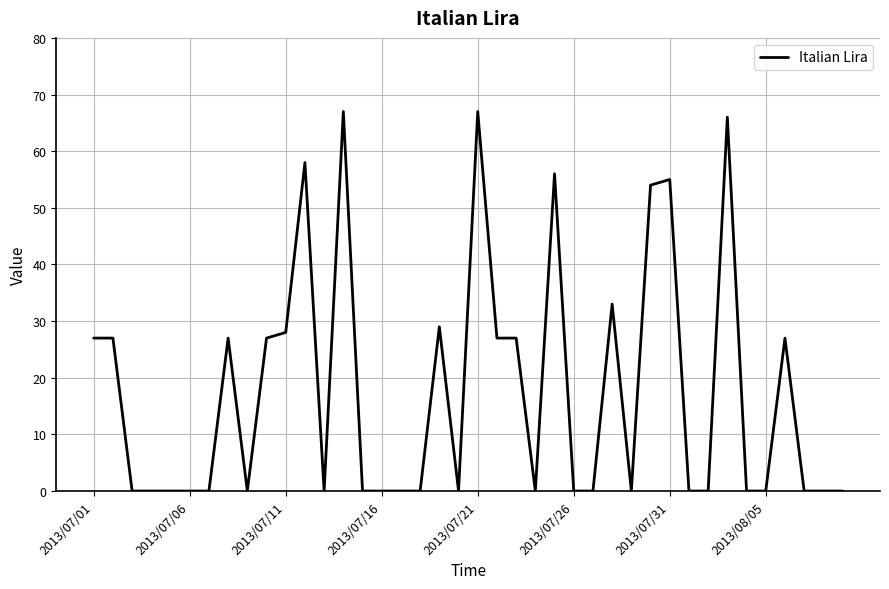

What is the maximum value shown in the chart?

67